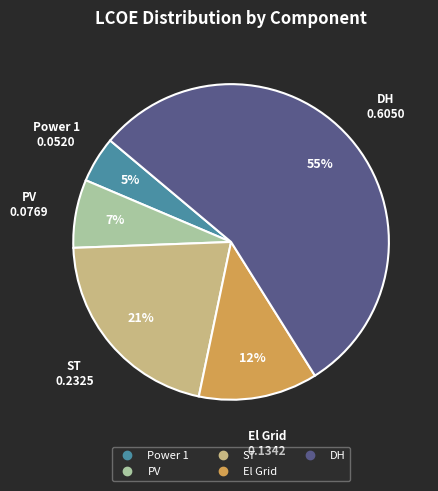

To the nearest percent, what is the average slice percentage?

20%